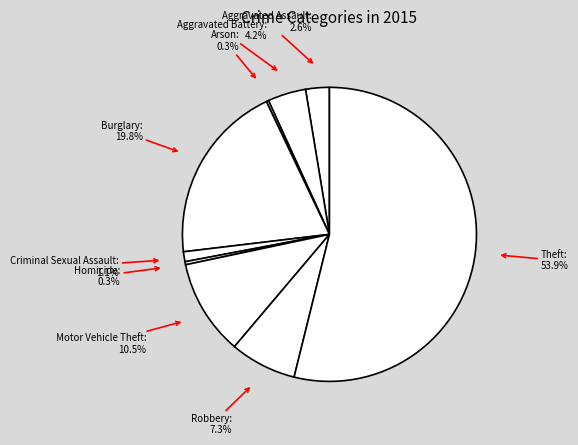

Does any single category account for the majority?

Yes